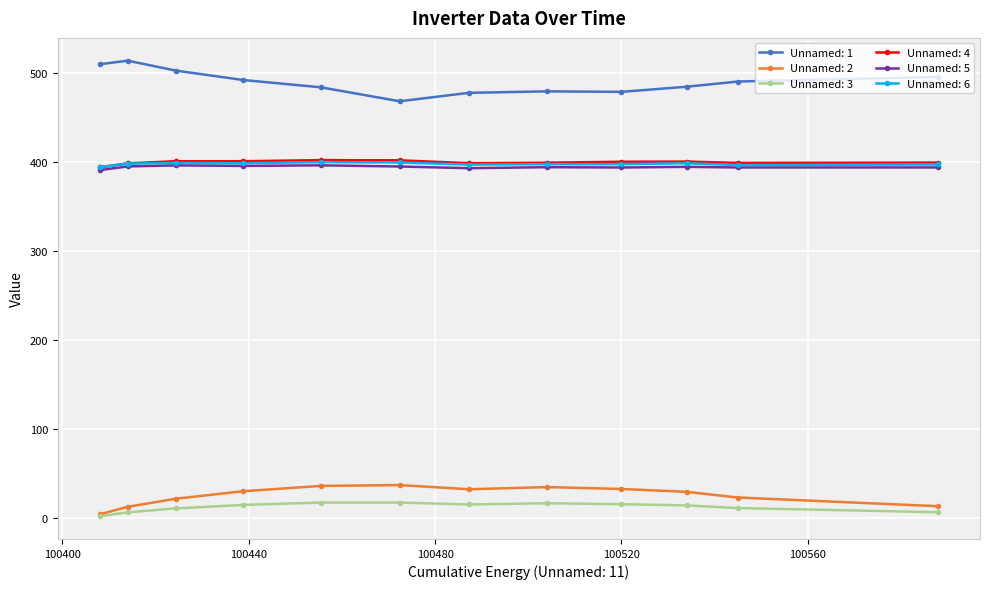

What is the highest value of the Unnamed: 4 series?

402.2